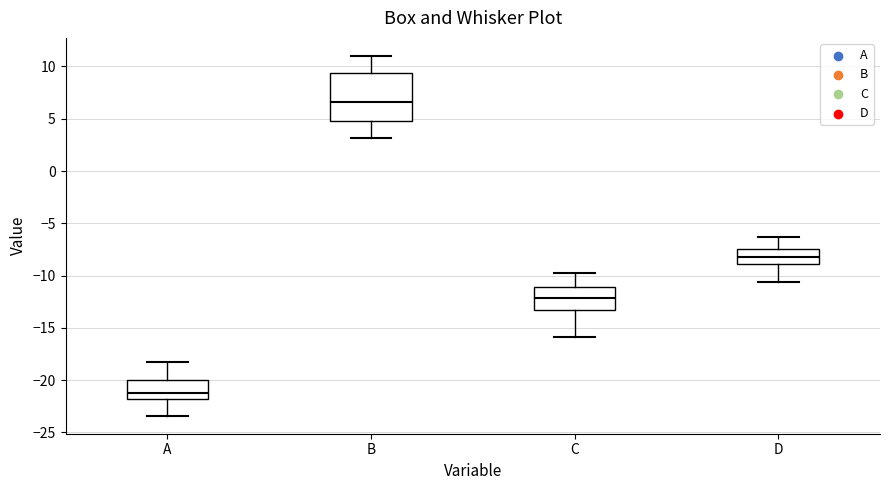

Reading left to right, read every box against the y-axis: the position of its median line, the range the box covers, and the ends of its whiskers. The values are not printed on the chart, so give them approximately, as read against the axis.

A: median -21.0, box -22.0 to -20.0, whiskers -23.5 to -18.0
B: median 6.5, box 5.0 to 9.5, whiskers 3.0 to 11.0
C: median -12.0, box -13.0 to -11.0, whiskers -16.0 to -10.0
D: median -8.0, box -9.0 to -7.5, whiskers -10.5 to -6.5